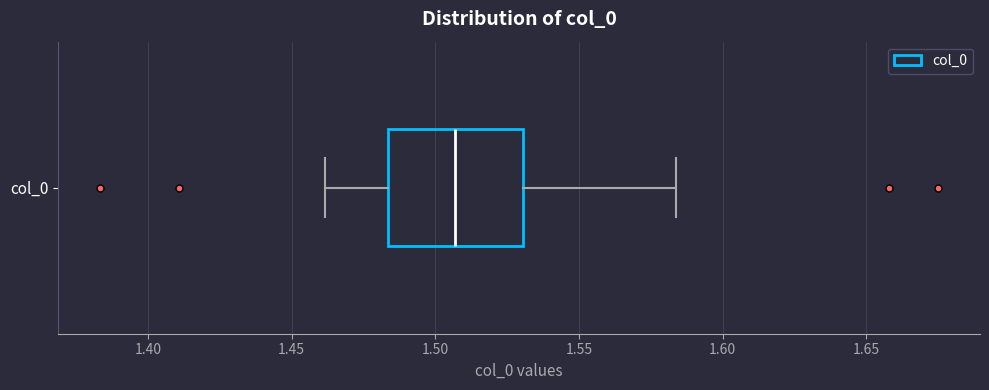

Transcribe this box plot: give where the median line is, the range the box spans, and where the two whiskers end, as read against the x-axis. The values are not printed on the chart, so give them approximately, as read against the axis.

median 1.505, box 1.485 to 1.530, whiskers 1.460 to 1.585